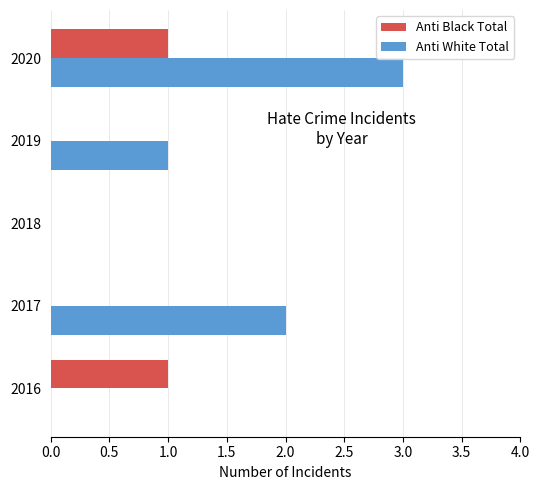

Between 2017 and 2019, which series saw the biggest shift?

Anti White Total